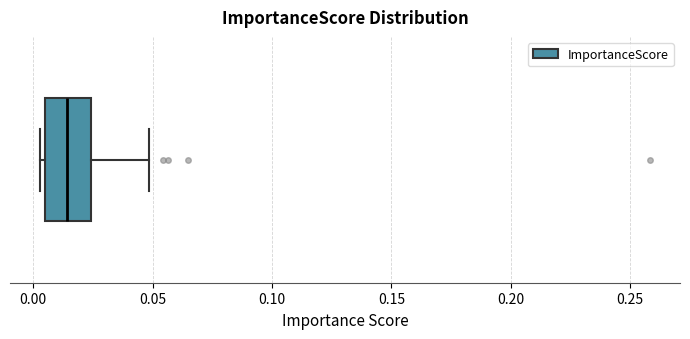

Read this box plot against the x-axis: the position of the median line, the range covered by the box, and the ends of both whiskers. The values are not printed on the chart, so give them approximately, as read against the axis.

median 0.015, box 0.005 to 0.025, whiskers 0.005 (just left of the box's left edge) to 0.050